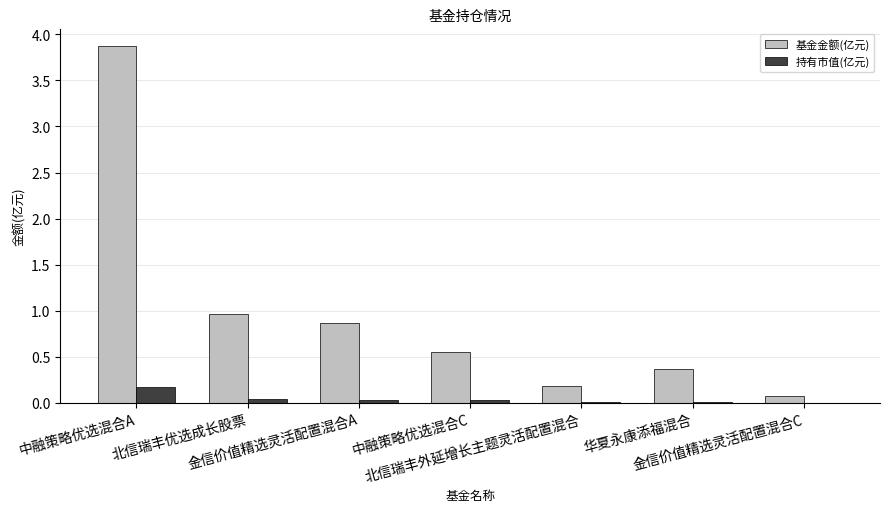

What is the maximum value shown in the chart?

3.9